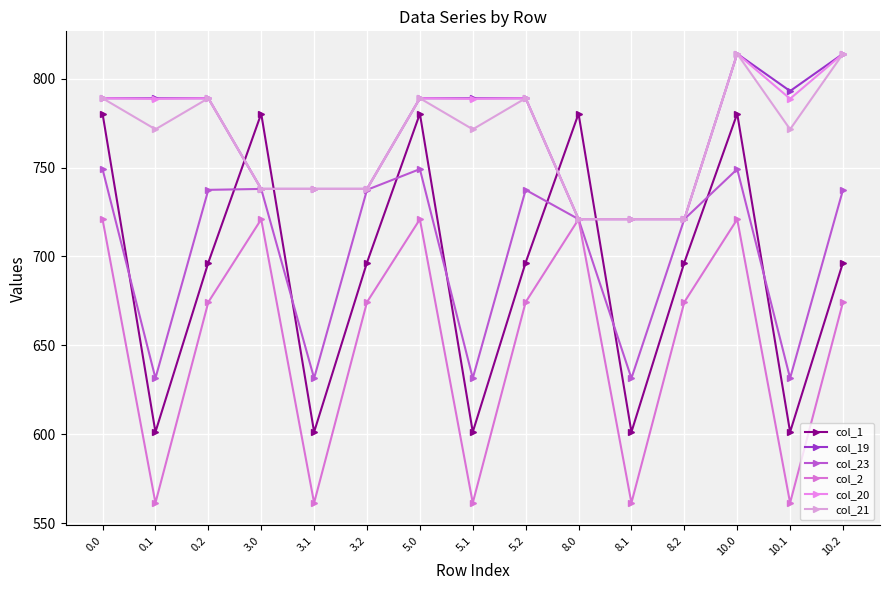

Where is the first local minimum for col_20?

0.1